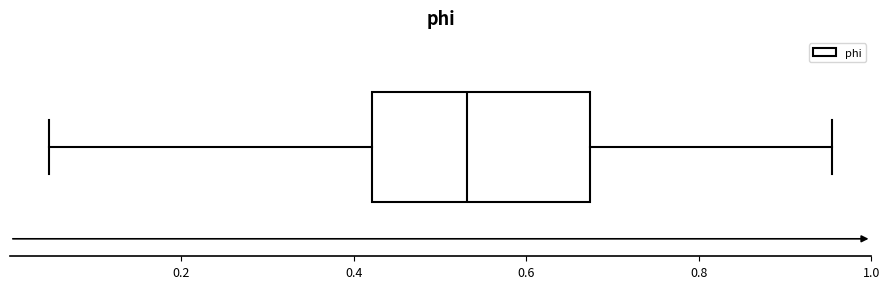

Read this box plot against the x-axis: the position of the median line, the range covered by the box, and the ends of both whiskers. The values are not printed on the chart, so give them approximately, as read against the axis.

median 0.54, box 0.42 to 0.68, whiskers 0.04 to 0.96